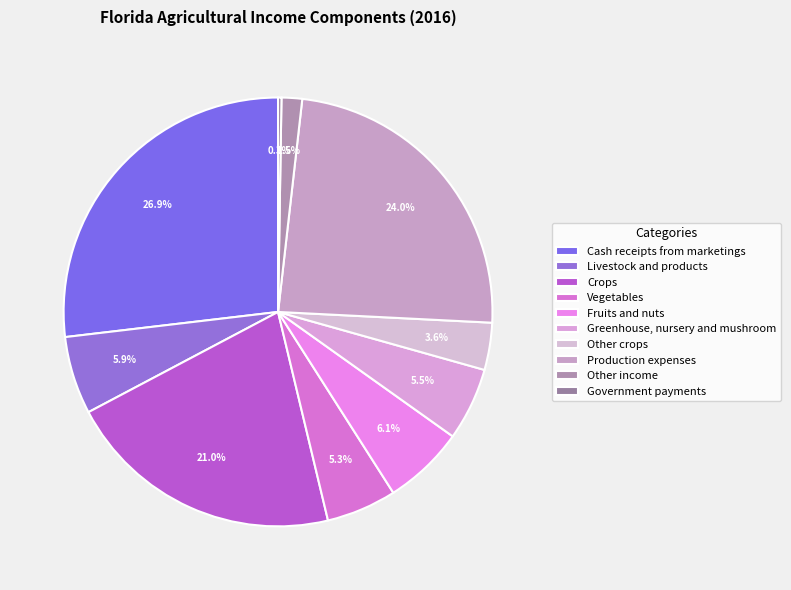

To the nearest percent, what is the difference between the Cash receipts from marketings and Fruits and nuts slice percentages?

21%